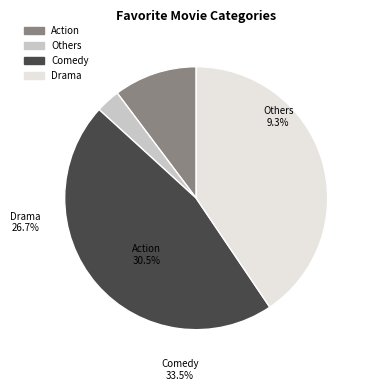

Is there a majority slice in this chart?

No